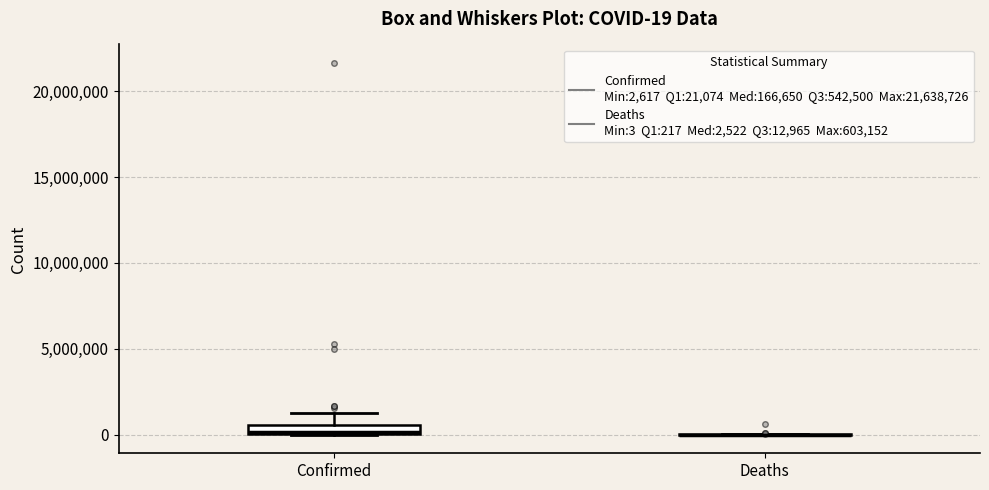

Which box is the tallest, from its lower edge to its upper edge?

Confirmed